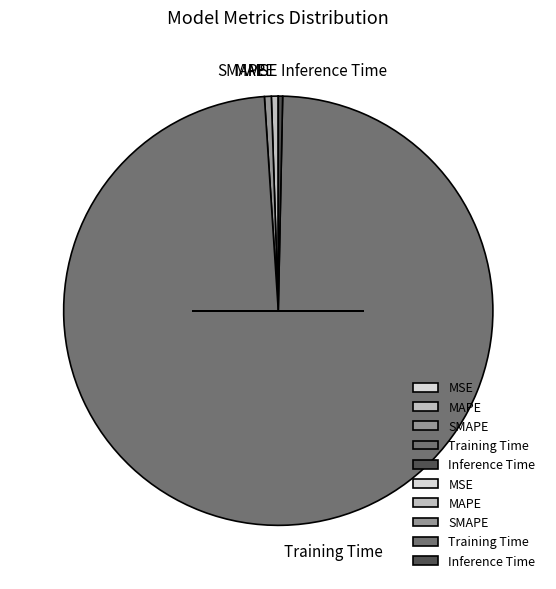

Is the sum of Inference Time and SMAPE greater than half?

No